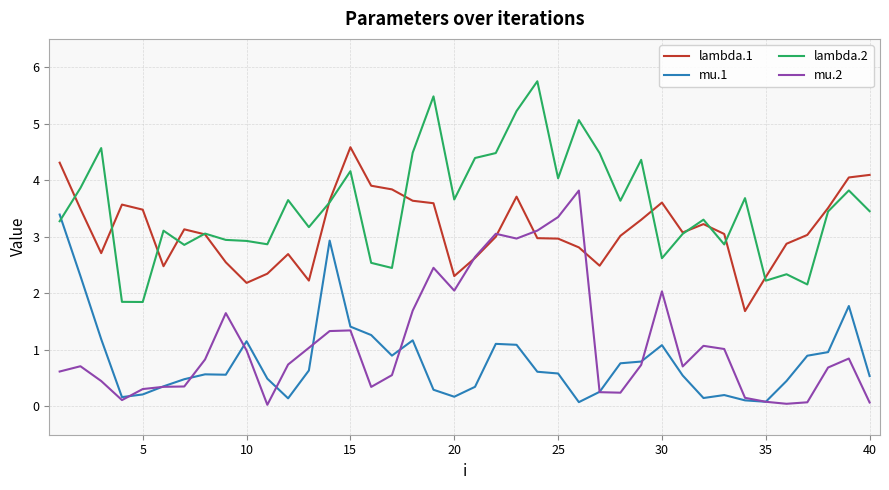

Rank the series by their maximum value, from highest to lowest.

lambda.2, lambda.1, mu.2, mu.1